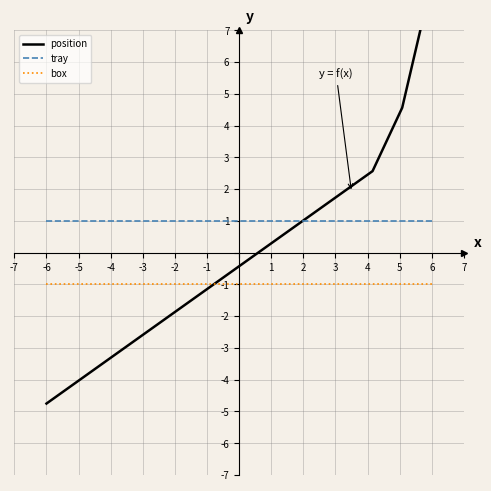

Reading left to right, what are all the values shown in this chart?

position: -4.8	-4.1	-3.4	-2.8	-2.1	-1.4	-0.8	-0.1	0.6	1.2	1.9	2.6	4.6	8.6
tray: 1.0	1.0	1.0	1.0	1.0	1.0	1.0	1.0	1.0	1.0	1.0	1.0	1.0	1.0
box: -1.0	-1.0	-1.0	-1.0	-1.0	-1.0	-1.0	-1.0	-1.0	-1.0	-1.0	-1.0	-1.0	-1.0